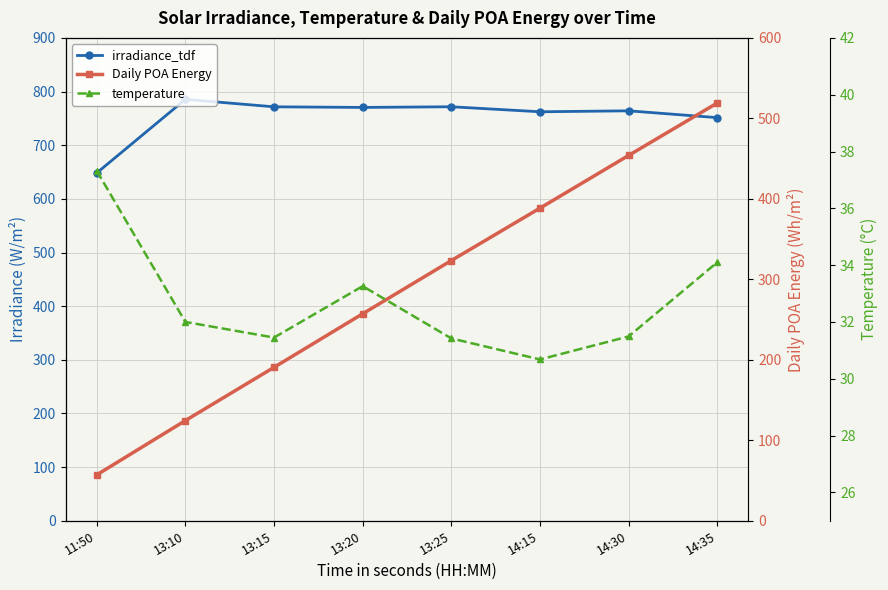

At which category is the sum across all series the highest?

14:35